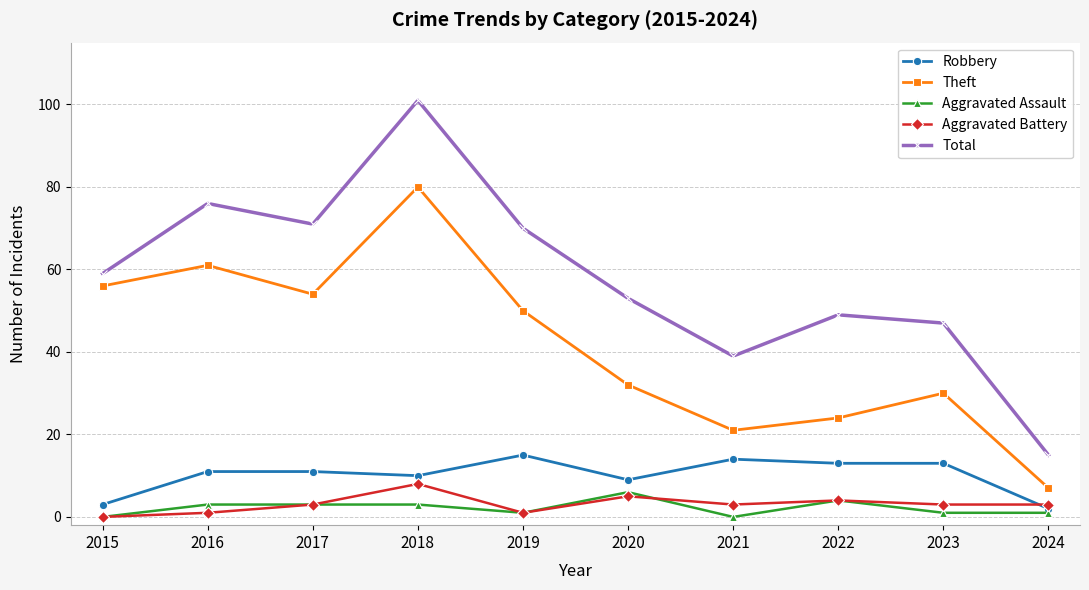

Is it true that Total equals 15 at 2024?

True